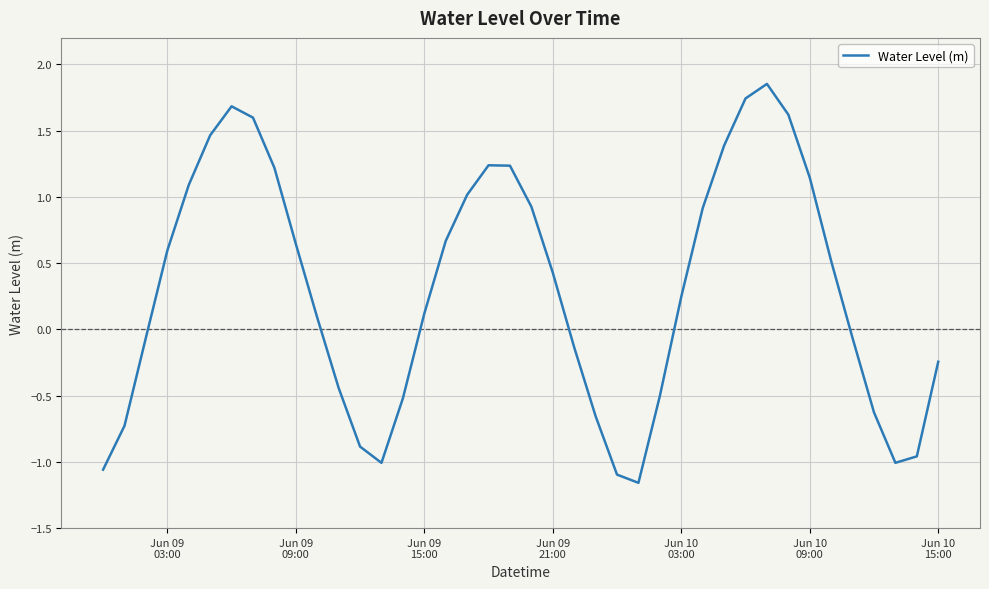

What is the difference between the maximum and minimum values?

3.0